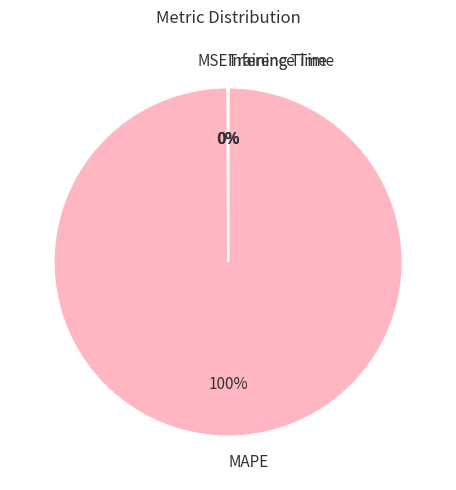

Which slice represents more than half of the pie?

MAPE